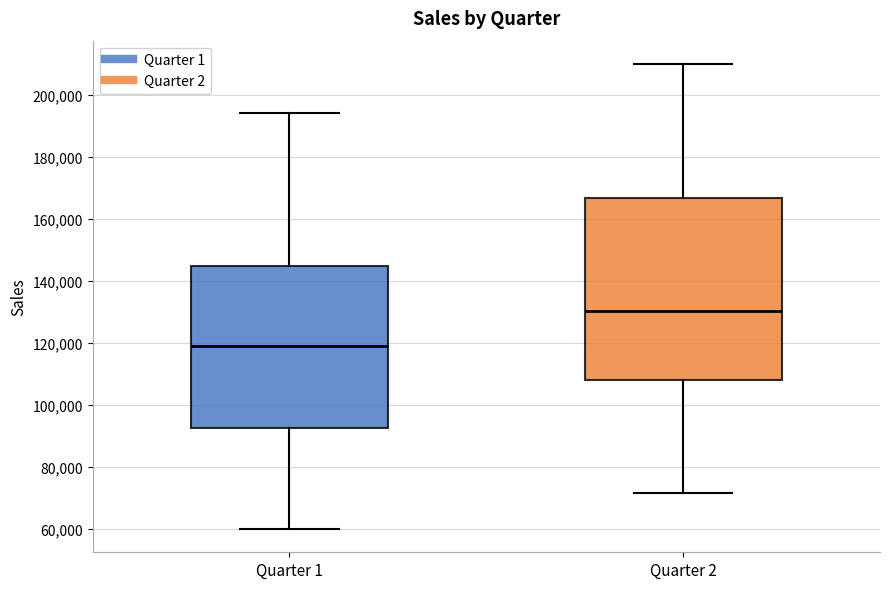

Comparing the boxes themselves (not the whiskers), which one is the tallest?

Quarter 2